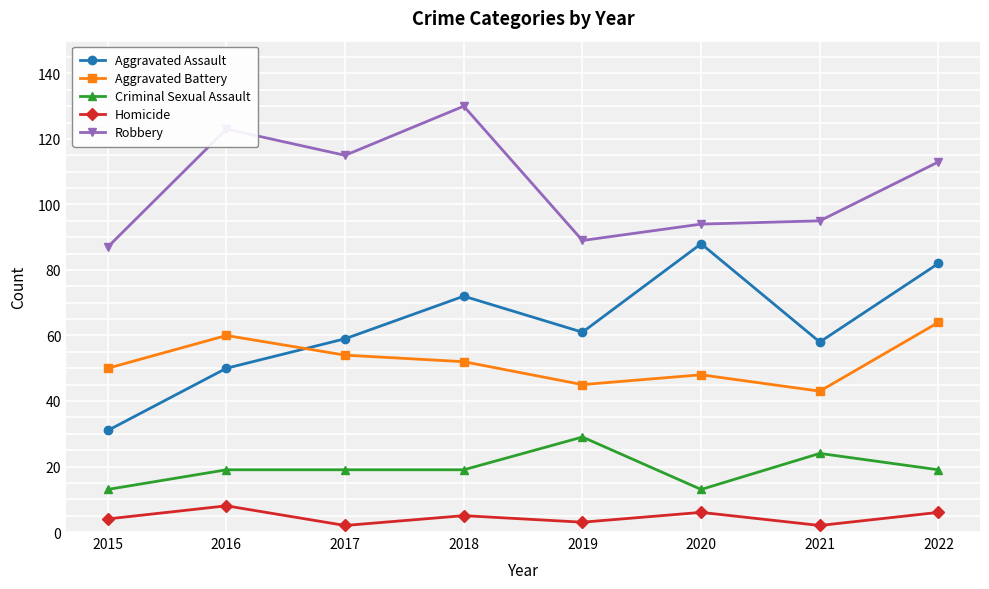

How many lines are shown in the chart?

5